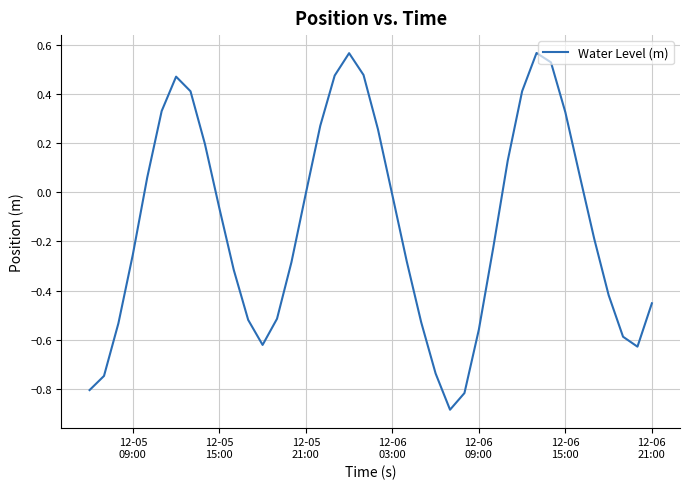

What is the difference between the maximum and minimum values?

1.5